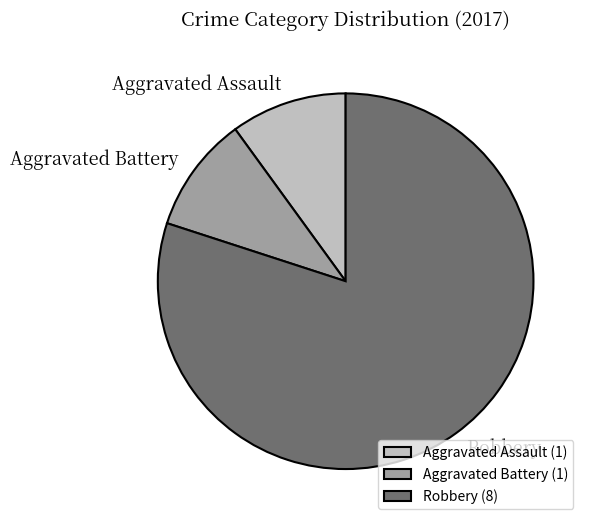

True or false: Robbery accounts for 25% of the total.

False